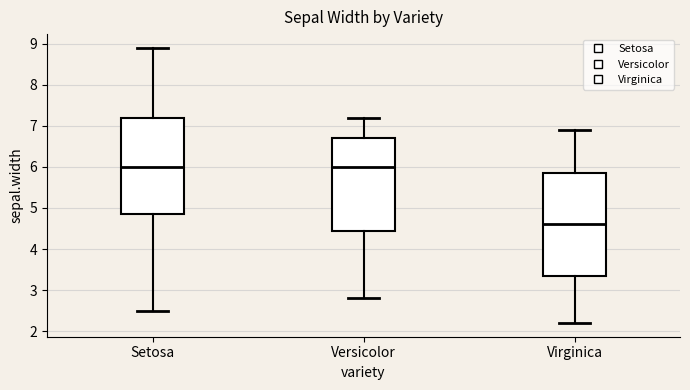

Comparing the boxes themselves (not the whiskers), which one is the tallest?

Virginica